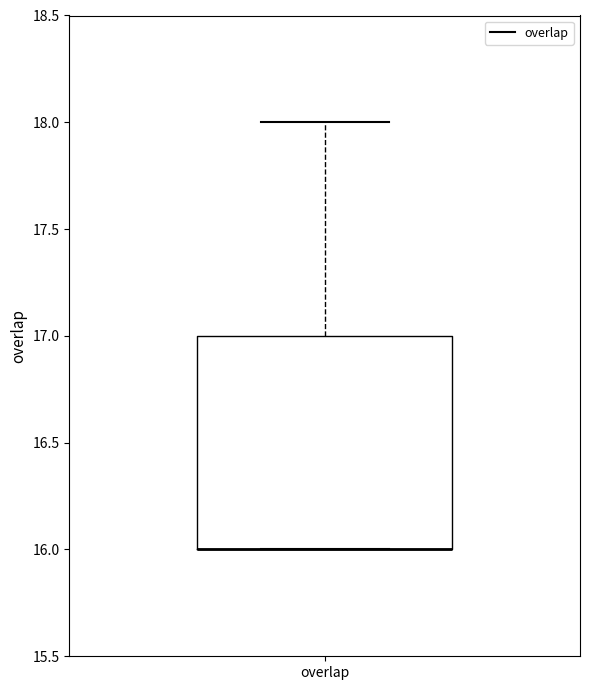

Read this box plot against the y-axis: the position of the median line, the range covered by the box, and the ends of both whiskers. The values are not printed on the chart, so give them approximately, as read against the axis.

median 16 (drawn on the box's lower edge), box 16 to 17, whiskers 16 to 18